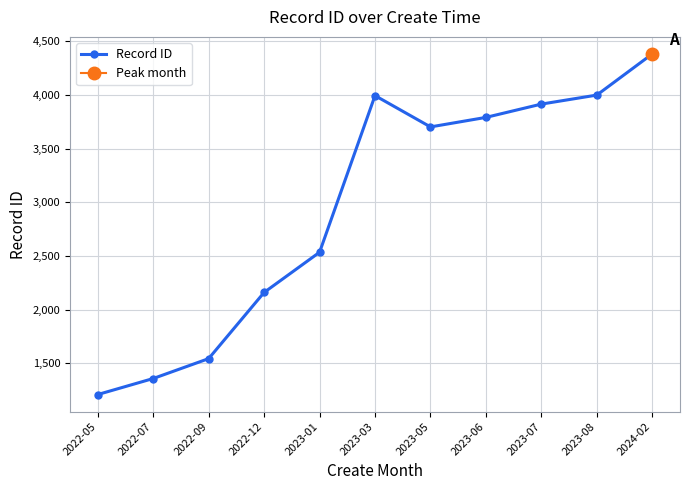

Reading left to right, extract all data points from this chart.

1207.7	1357.0	1542.3	2159.0	2533.5	3993.0	3701.3	3790.0	3914.0	3998.0	4381.5